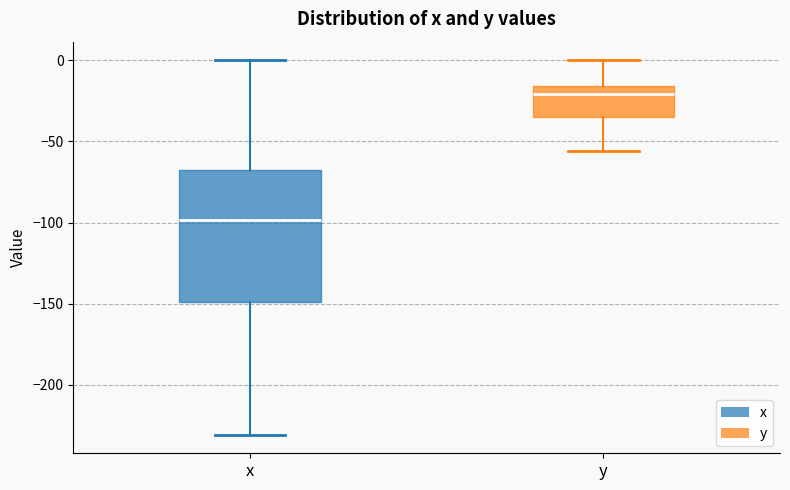

Which box is the tallest, from its lower edge to its upper edge?

x